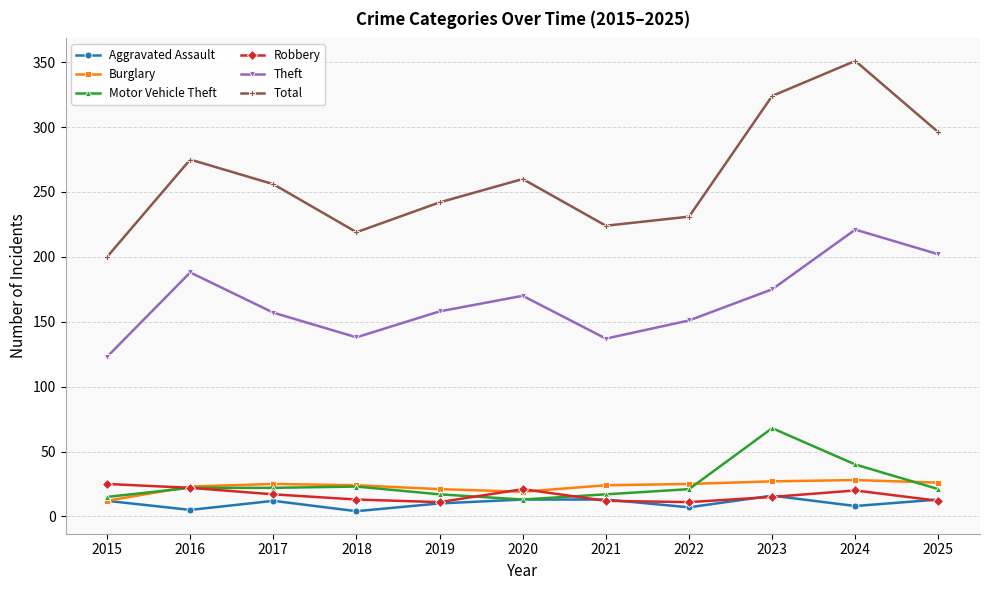

How many lines are shown in the chart?

6